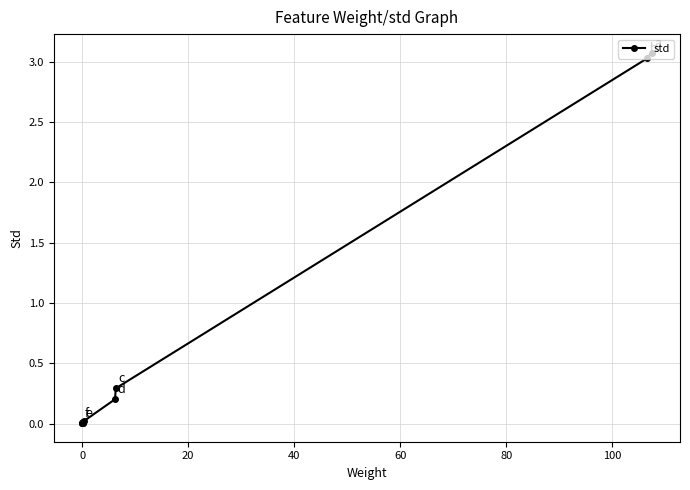

What is the value of the 12th point from the left?

3.1